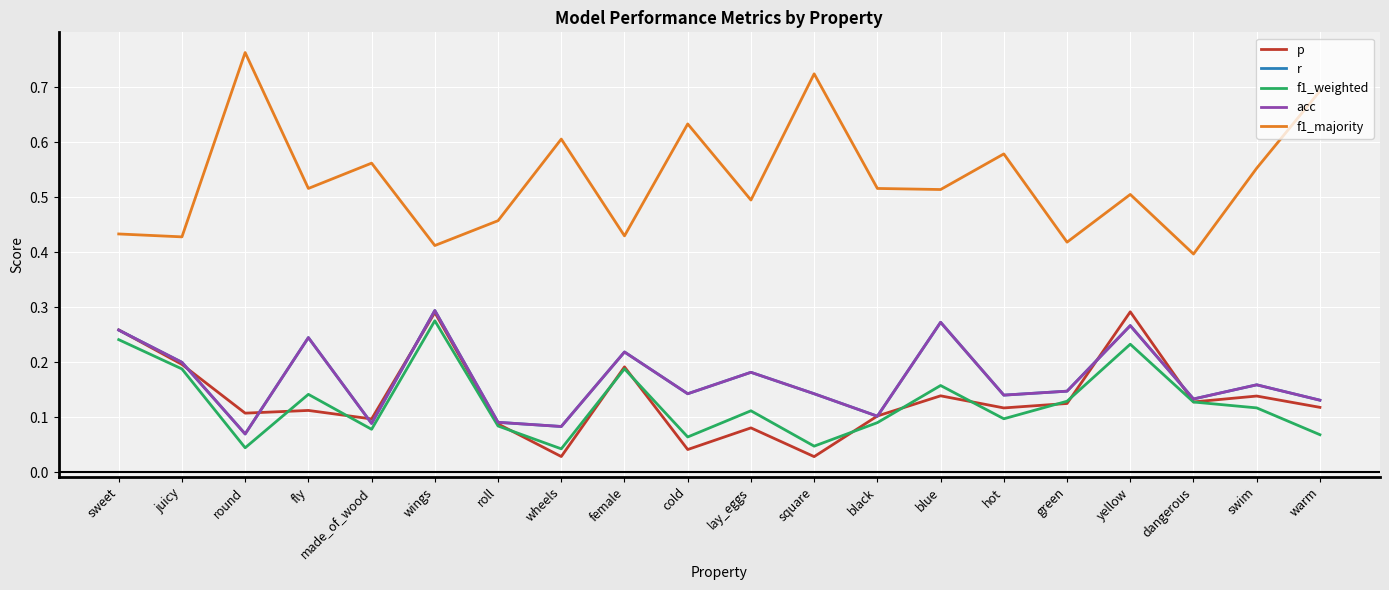

Is this an area chart (filled region under the line)?

No